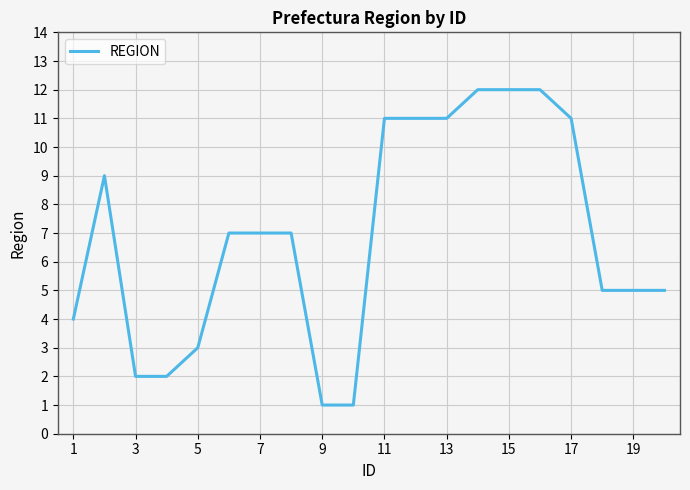

What is the greatest value displayed?

12